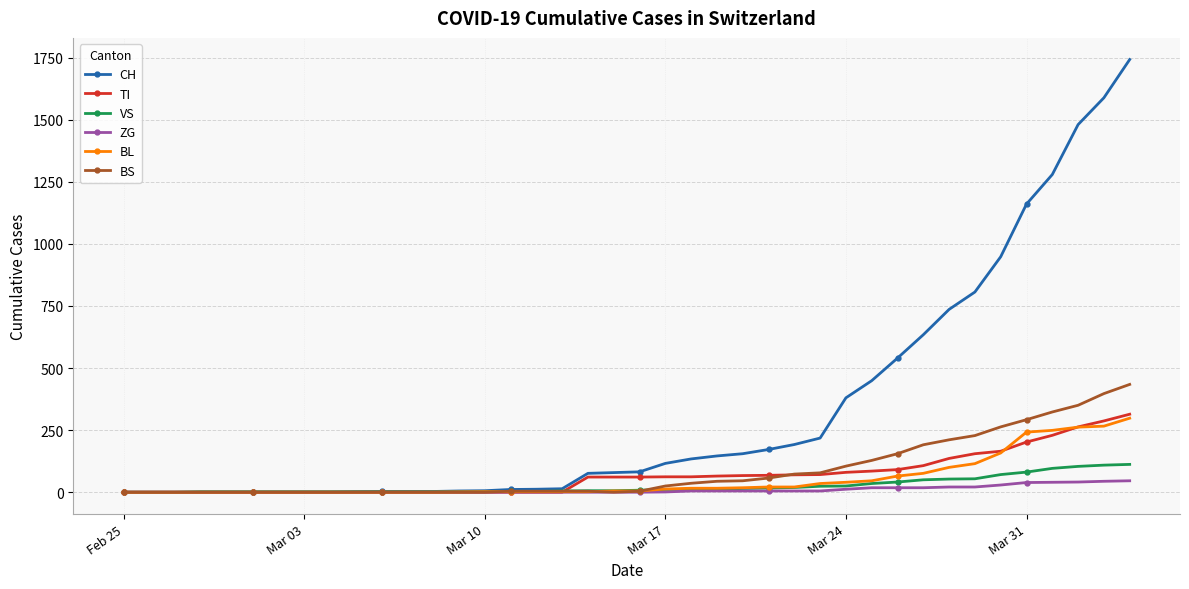

What is the maximum value shown in the chart?

1742